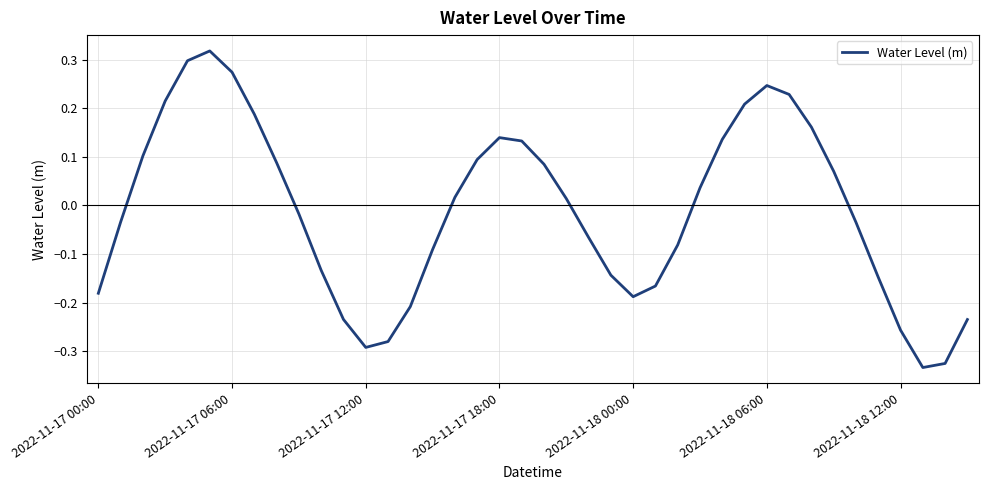

What is the difference between the maximum and minimum values?

0.7